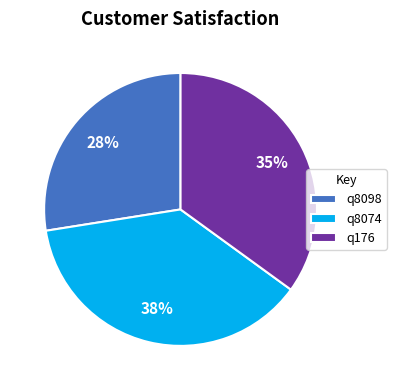

Which has a higher value, q176 or q8098?

q176